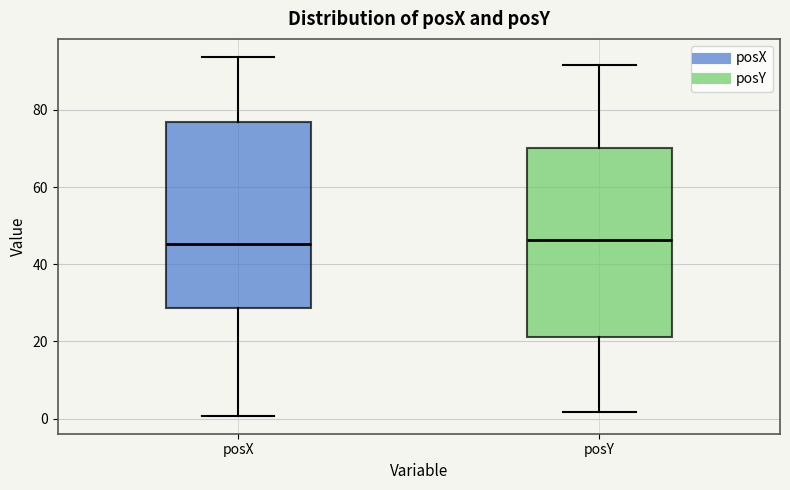

Reading left to right, read every box against the y-axis: the position of its median line, the range the box covers, and the ends of its whiskers. The values are not printed on the chart, so give them approximately, as read against the axis.

posX: median 46, box 28 to 76, whiskers 0 to 94
posY: median 46, box 22 to 70, whiskers 2 to 92